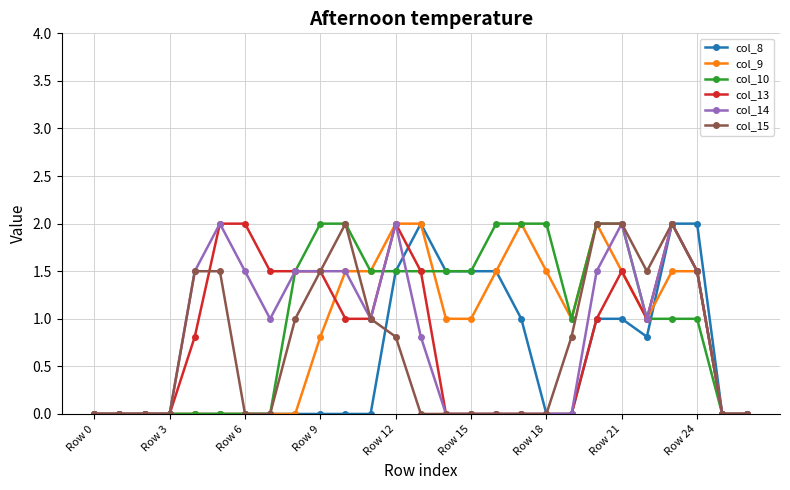

What is the maximum value shown in the chart?

2.0